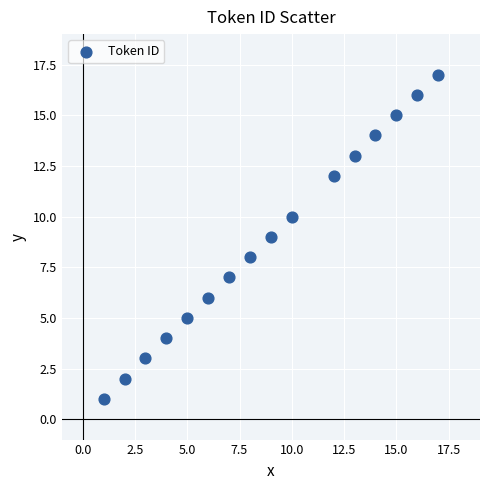

What is the range of Y values (max minus min)?

16